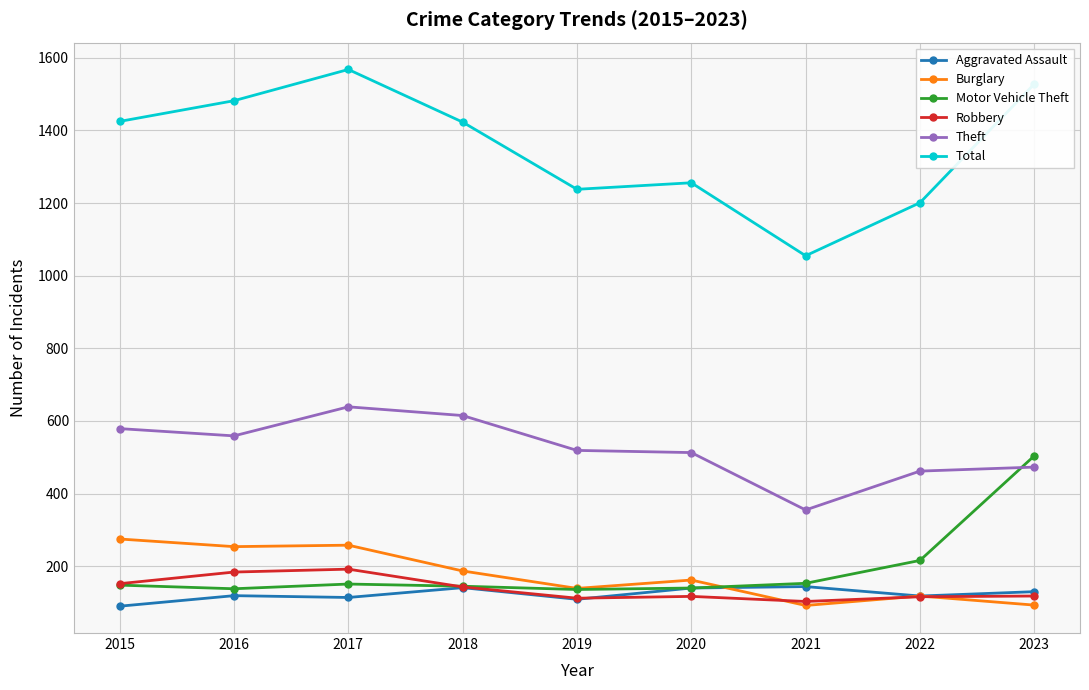

What is the maximum value for Total?

1568